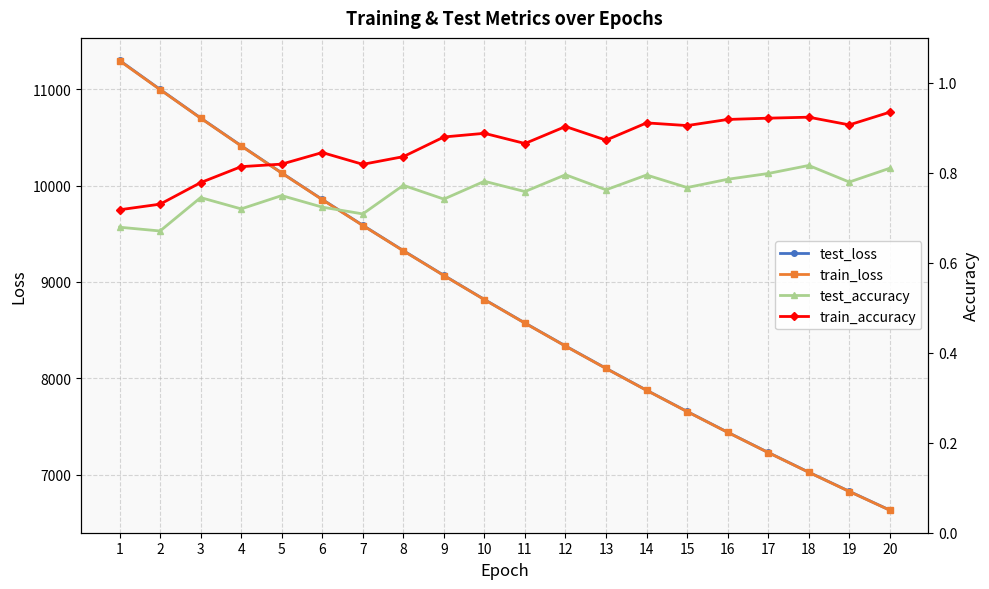

What are all the series names shown in the legend?

test_loss, train_loss, test_accuracy, train_accuracy